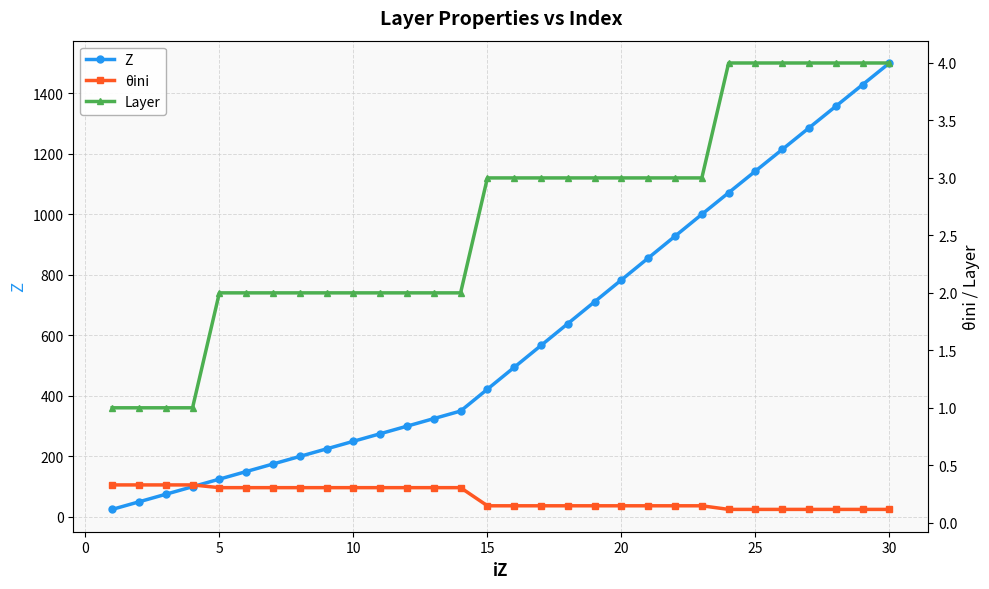

What is the value of the Layer point at the 14th from the left?

2.0